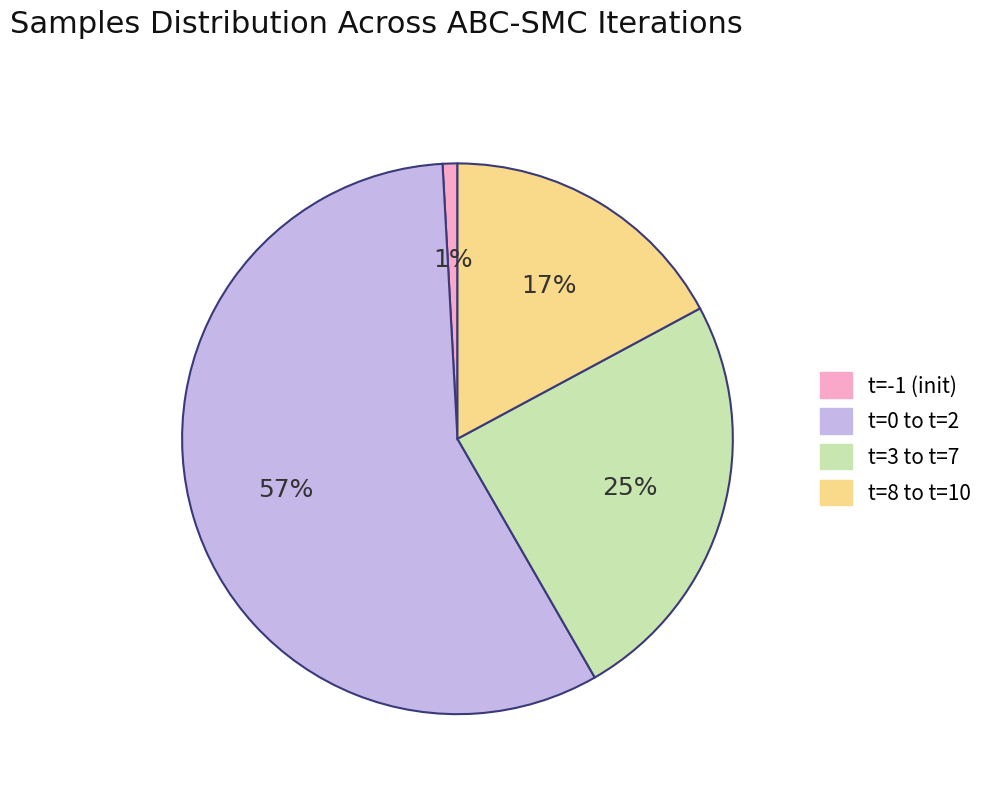

Is there a majority slice in this chart?

Yes